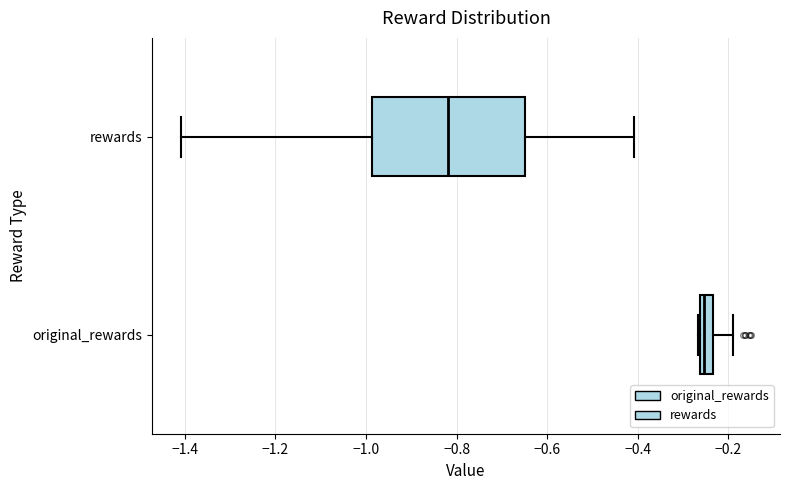

Which box's median line is the furthest to the left?

rewards